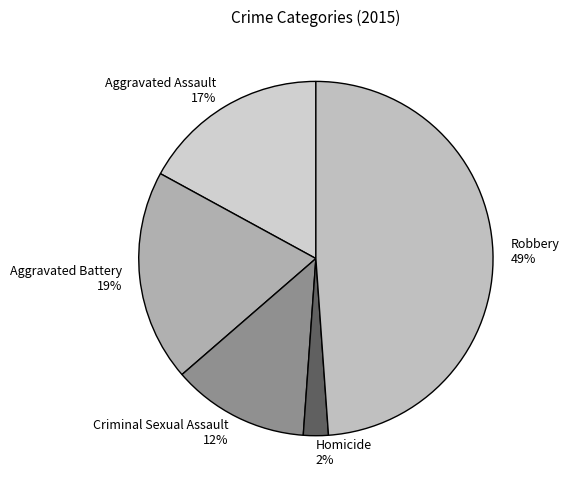

How many segments does this pie chart have?

5